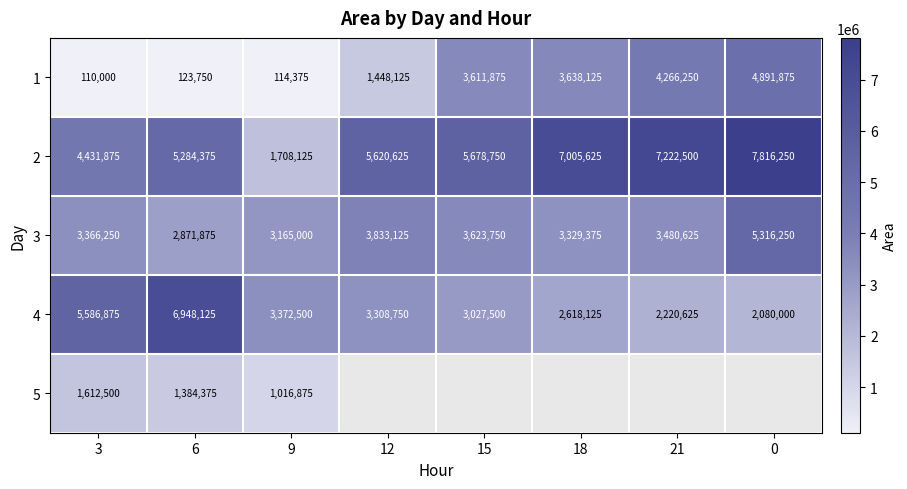

How many categories are shown in the chart?

8